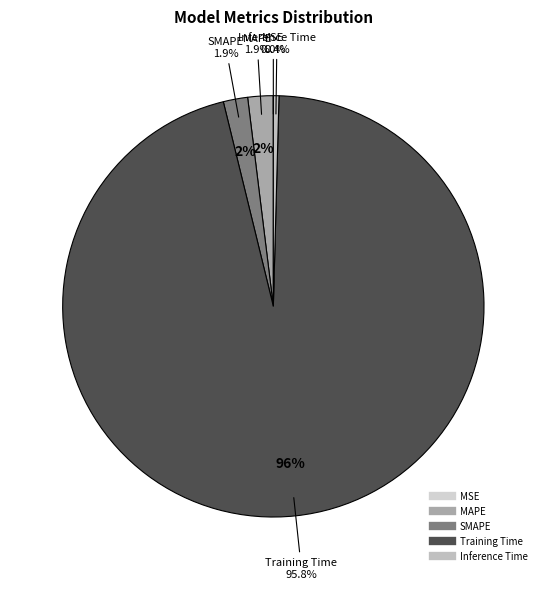

What percentage is NOT represented by MAPE?

98.1%